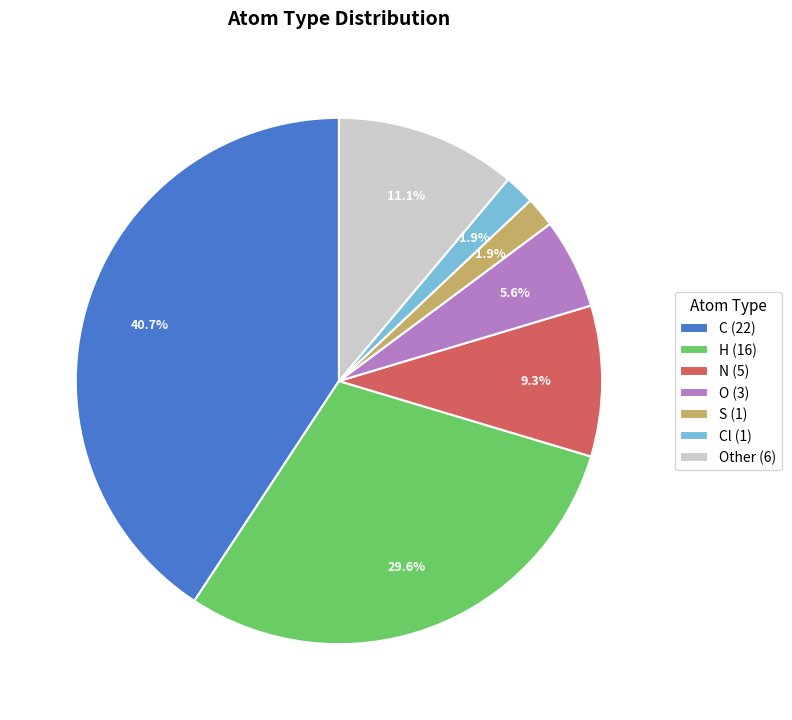

Is there any slice that represents more than half of the pie?

No